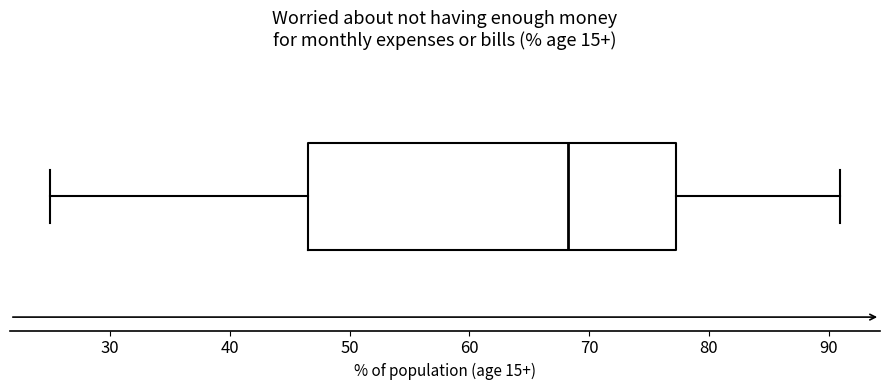

Where does the right whisker of the box end on the x-axis? The values are not printed on the chart, so give them approximately, as read against the axis.

91